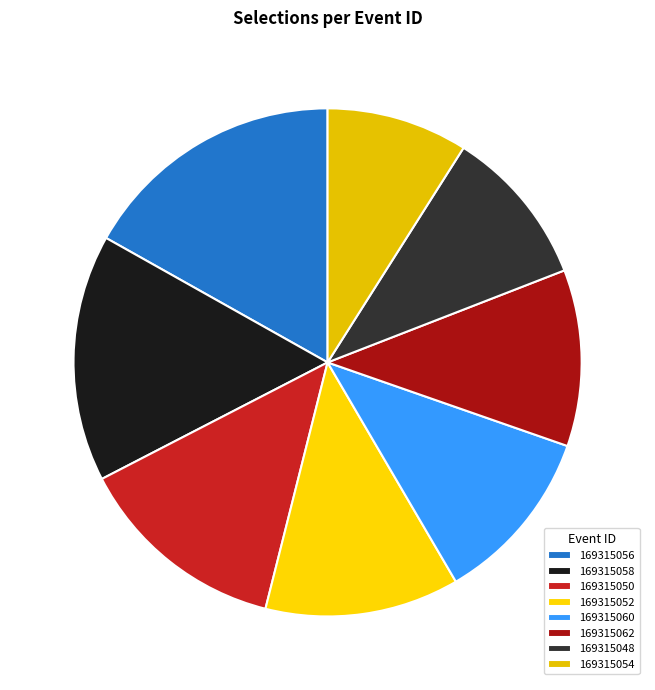

What is the total percentage of 169315054 and 169315062?

20.2%